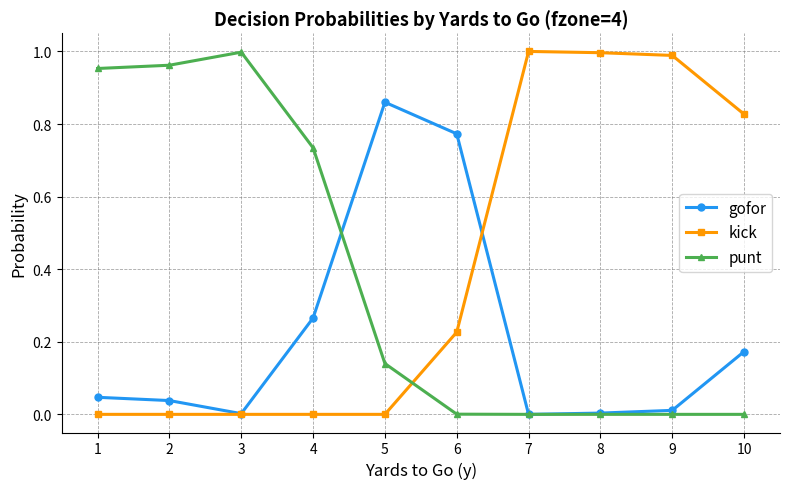

What are all the series names shown in the legend?

gofor, kick, punt